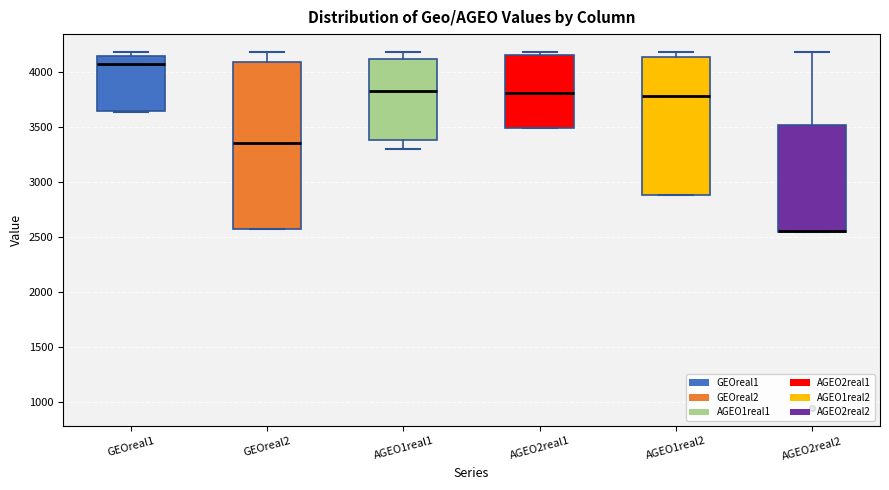

Reading left to right, transcribe this box plot: for each box, give where its median line is, the range the box spans, and where its two whiskers end, as read against the y-axis. The values are not printed on the chart, so give them approximately, as read against the axis.

GEOreal1: median 4050, box 3650 to 4150, whiskers 3650 to 4200
GEOreal2: median 3350, box 2550 to 4100, whiskers 2550 to 4200
AGEO1real1: median 3850, box 3400 to 4100, whiskers 3300 to 4200
AGEO2real1: median 3800, box 3500 to 4150, whiskers 3500 to 4200
AGEO1real2: median 3800, box 2900 to 4150, whiskers 2900 to 4200
AGEO2real2: median 2550 (drawn on the box's lower edge), box 2550 to 3500, whiskers 2550 to 4200